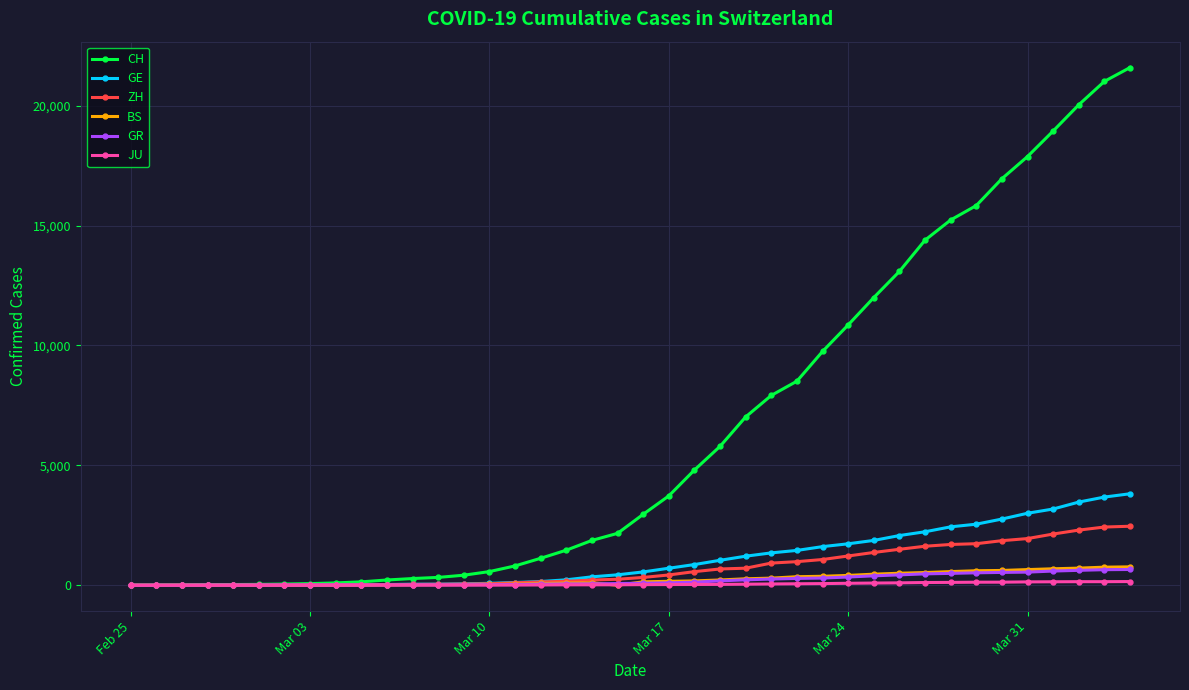

Which series has the largest total across all categories?

CH